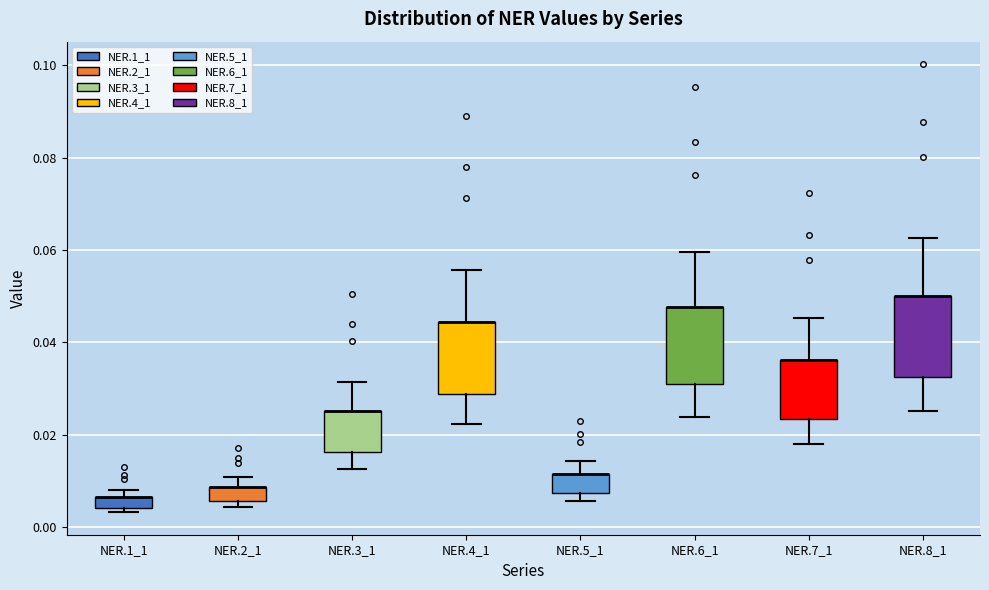

Where does the lower whisker of the box for NER.8_1 end on the y-axis? The values are not printed on the chart, so give them approximately, as read against the axis.

0.026